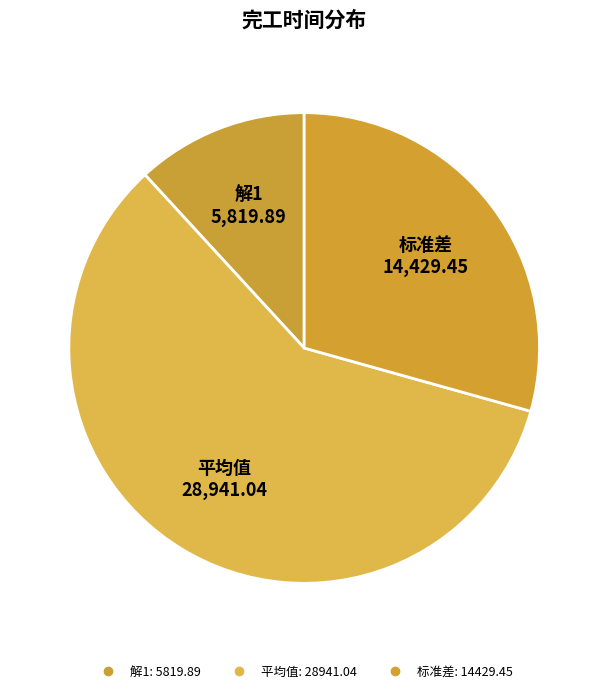

True or false: 平均值 accounts for 59% of the total.

True